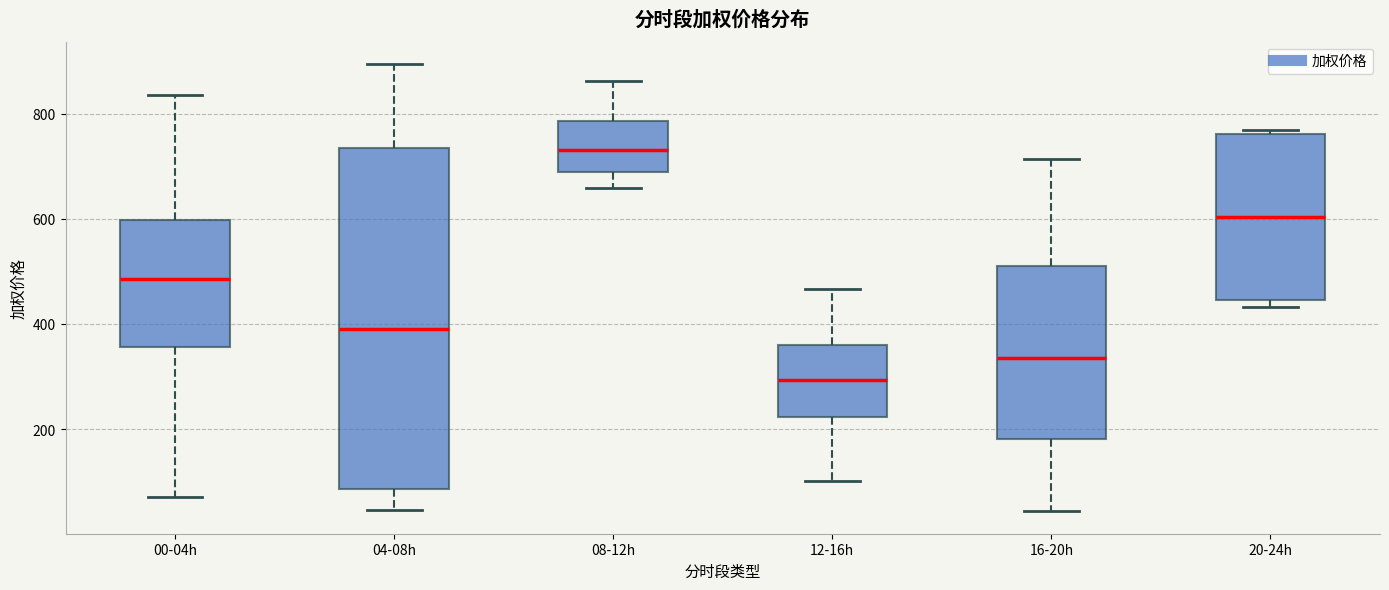

Where does the lower whisker of the box for 00-04h end on the y-axis? The values are not printed on the chart, so give them approximately, as read against the axis.

80